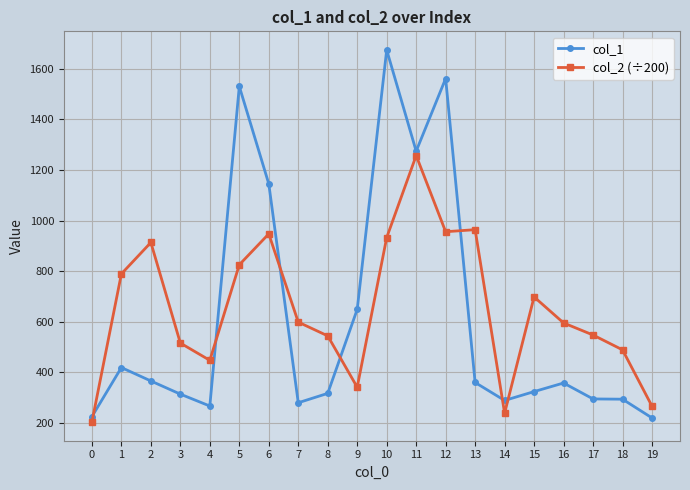

What is the value of the col_2 (÷200) point at the 6th from the left?

825.2